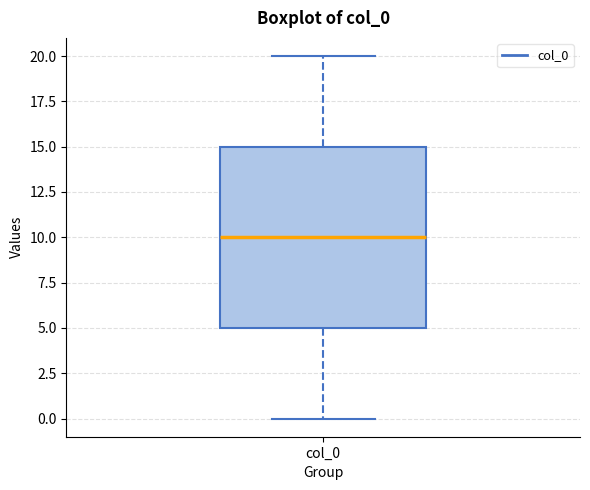

Read this box plot against the y-axis: the position of the median line, the range covered by the box, and the ends of both whiskers. The values are not printed on the chart, so give them approximately, as read against the axis.

median 10, box 5 to 15, whiskers 0 to 20